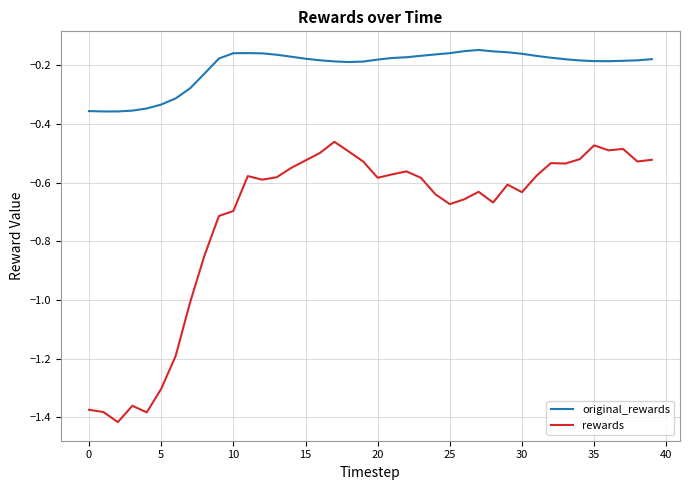

Rank the series by their maximum value, from highest to lowest.

original_rewards, rewards